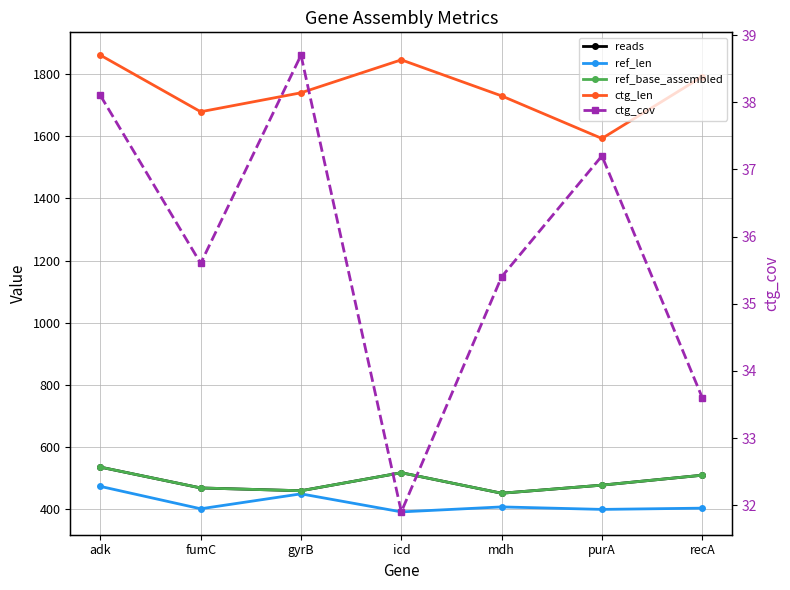

What is the average value of the ctg_cov series?

35.8